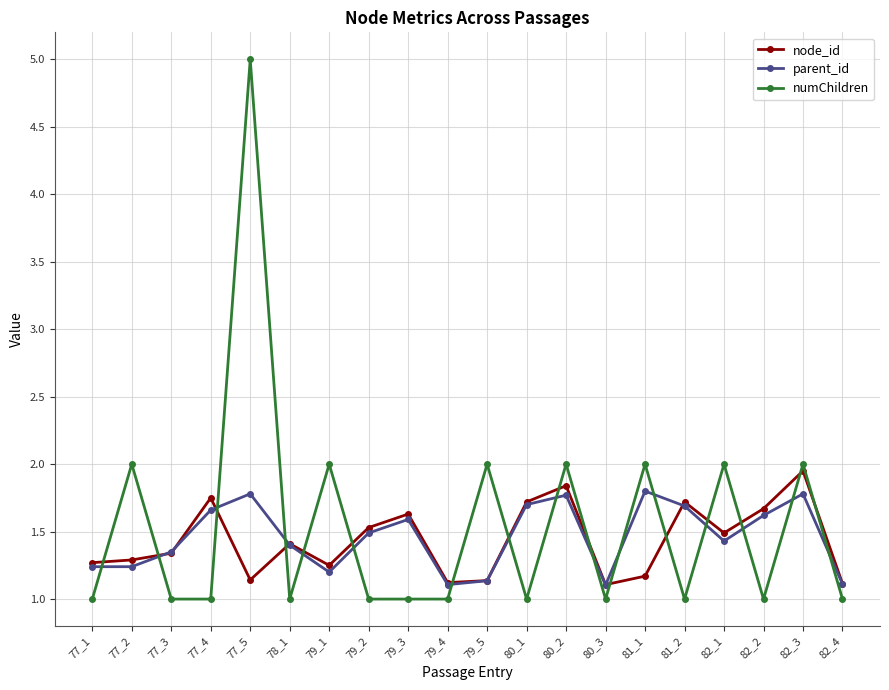

How many lines are shown in the chart?

3